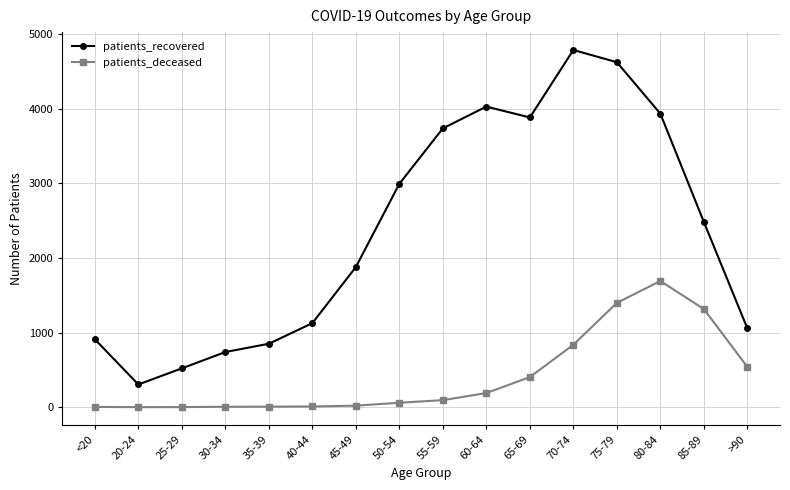

At how many categories does at least one series exceed 3512?

6